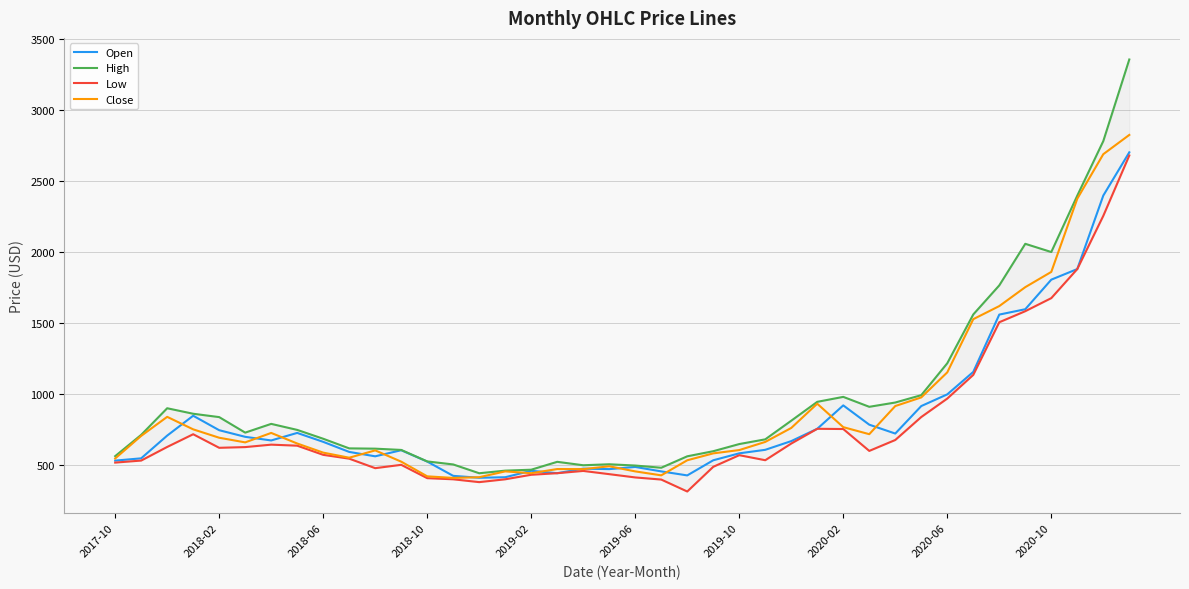

Count the number of categories in the chart.

40